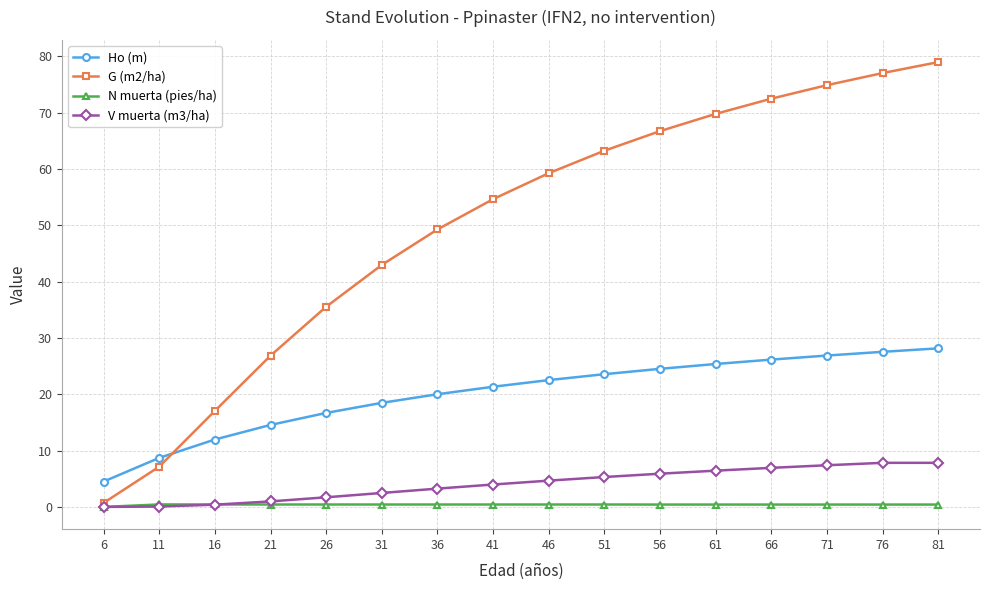

True or false: V muerta (m3/ha) and Ho (m) intersect in this chart.

False